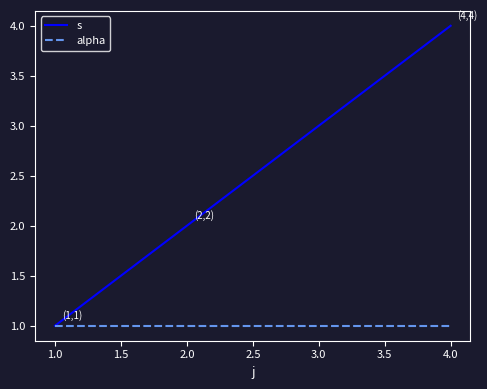

Rank the categories by s value from lowest to highest.

1.0, 2.0, 4.0